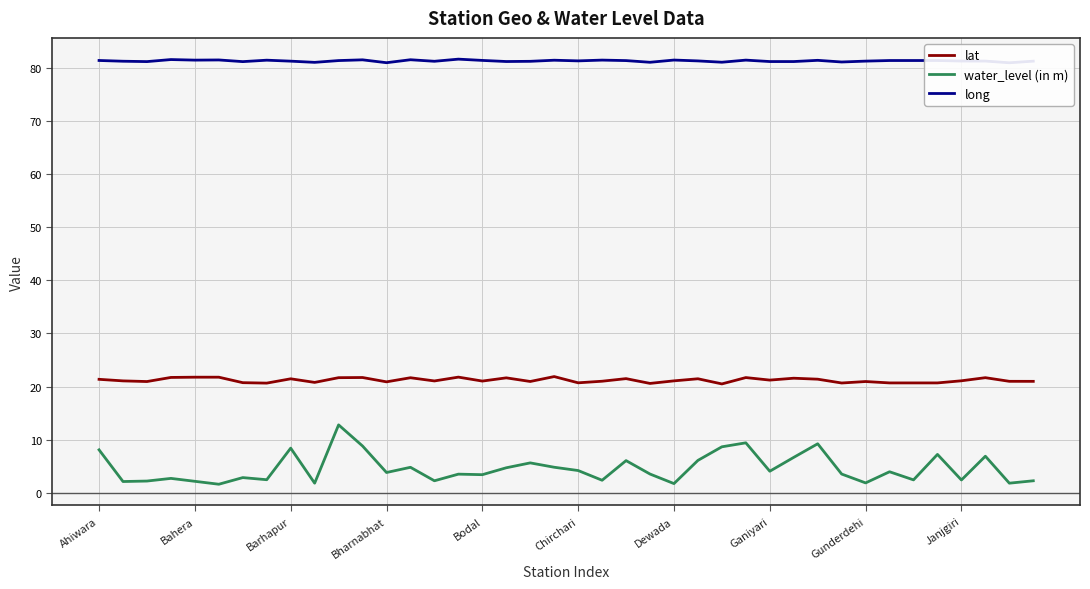

True or false: lat and water_level (in m) cross at least once.

False